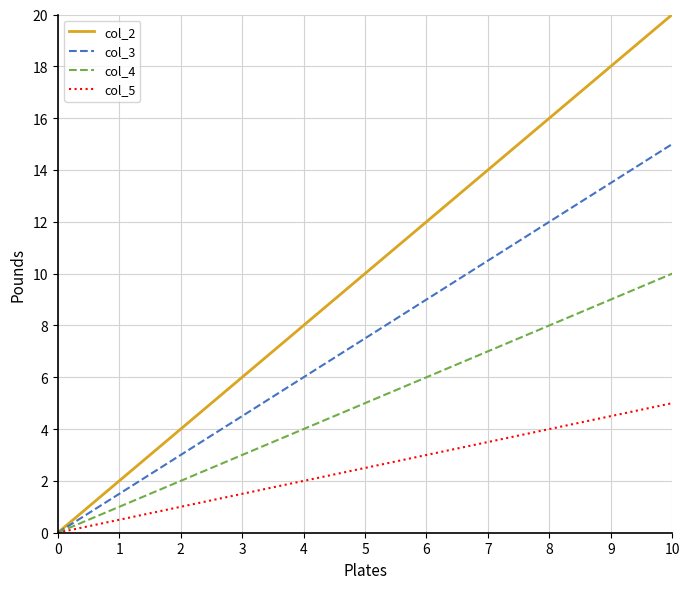

What is the difference between the second highest and second lowest values in the col_2 series?

16.0